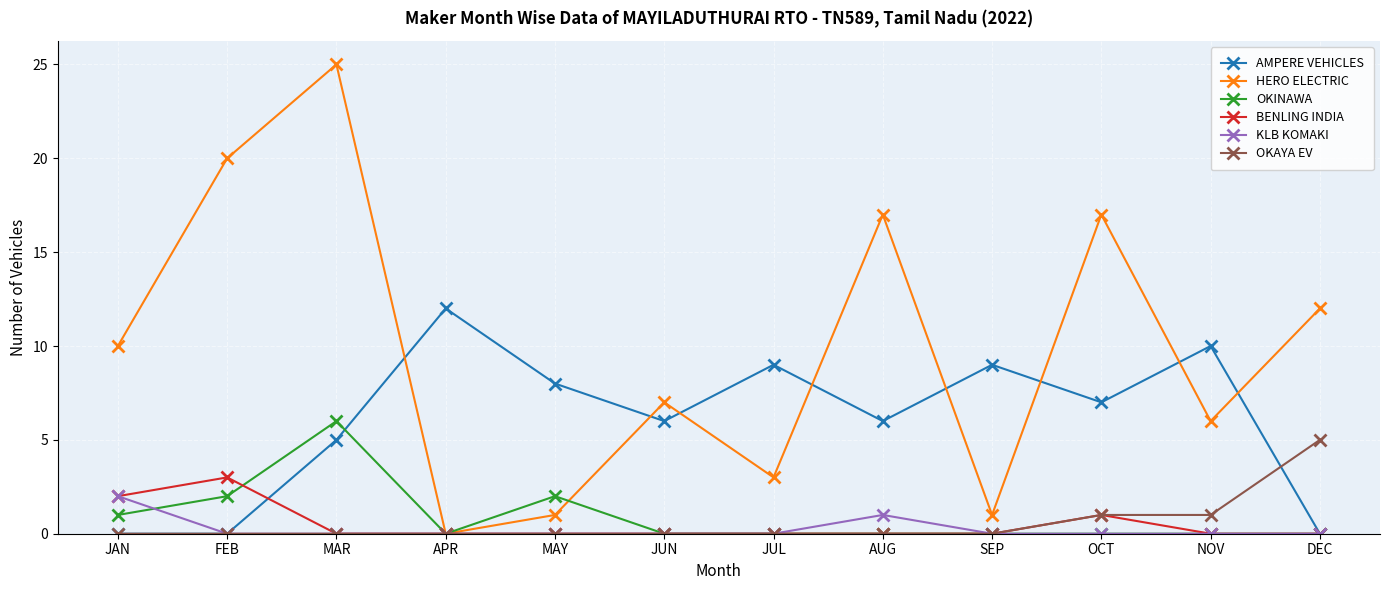

What is the maximum value for BENLING INDIA?

3